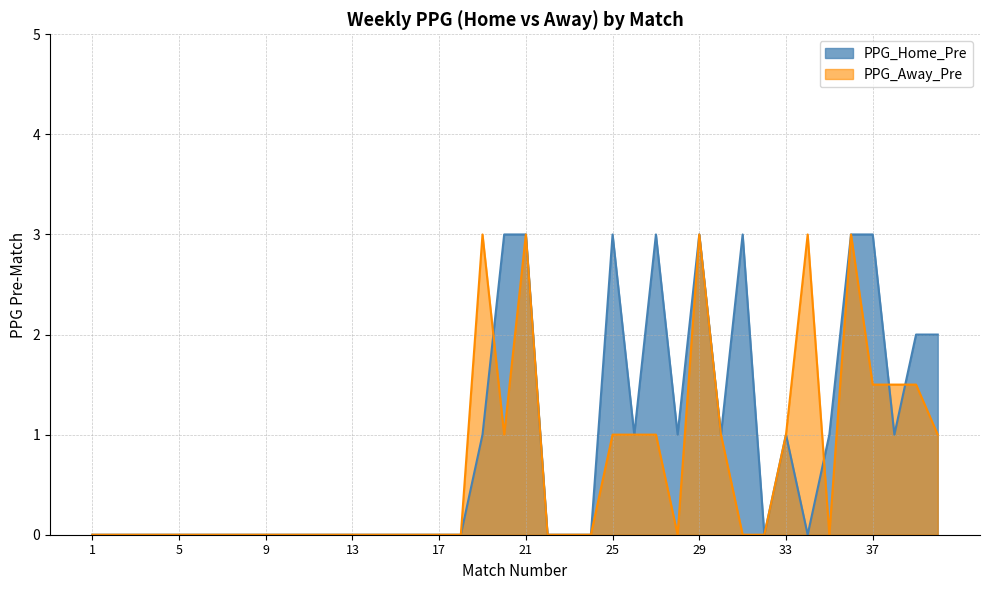

Reading left to right, extract all data points from this chart.

PPG_Home_Pre: 0.0	0.0	0.0	0.0	0.0	0.0	0.0	0.0	0.0	0.0	0.0	0.0	0.0	0.0	0.0	0.0	0.0	0.0	1.0	3.0	3.0	0.0	0.0	0.0	3.0	1.0	3.0	1.0	3.0	1.0	3.0	0.0	1.0	0.0	1.0	3.0	3.0	1.0	2.0	2.0
PPG_Away_Pre: 0.0	0.0	0.0	0.0	0.0	0.0	0.0	0.0	0.0	0.0	0.0	0.0	0.0	0.0	0.0	0.0	0.0	0.0	3.0	1.0	3.0	0.0	0.0	0.0	1.0	1.0	1.0	0.0	3.0	1.0	0.0	0.0	1.0	3.0	0.0	3.0	1.5	1.5	1.5	1.0